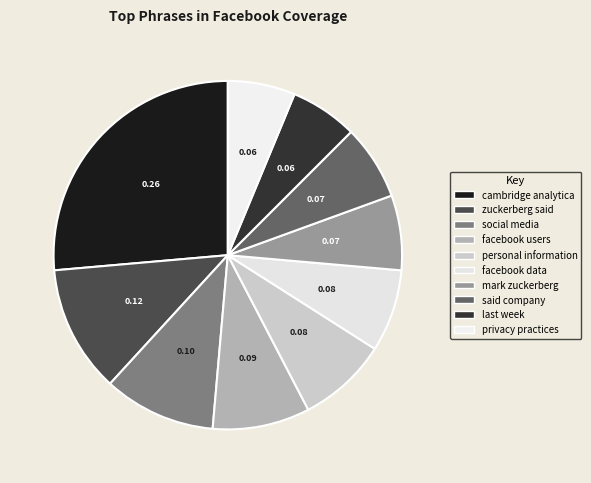

What percentage is the privacy practices slice, to the nearest percent?

6%